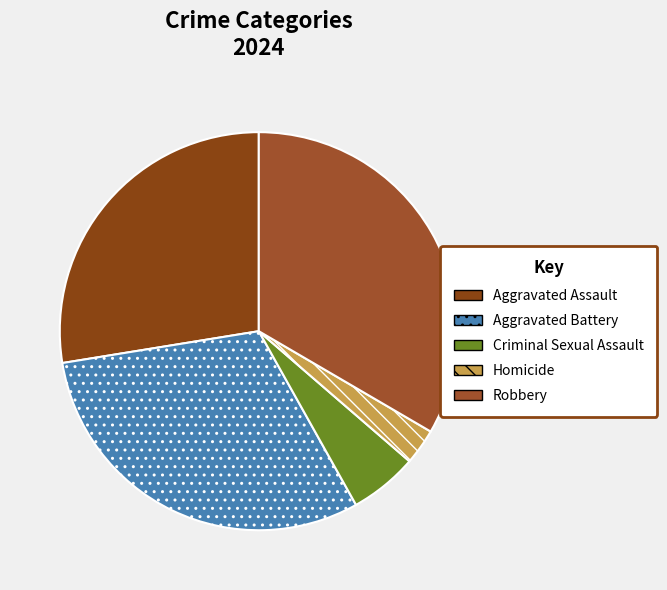

Is there a majority slice in this chart?

No